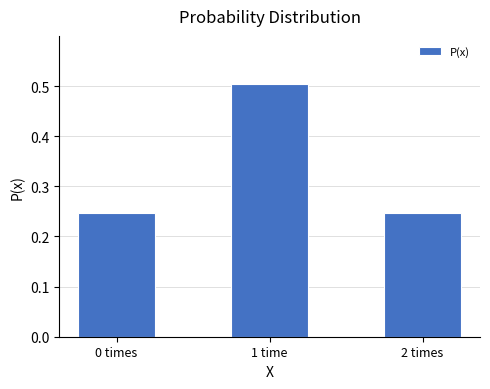

Count the values in the range 0 to 1.

3